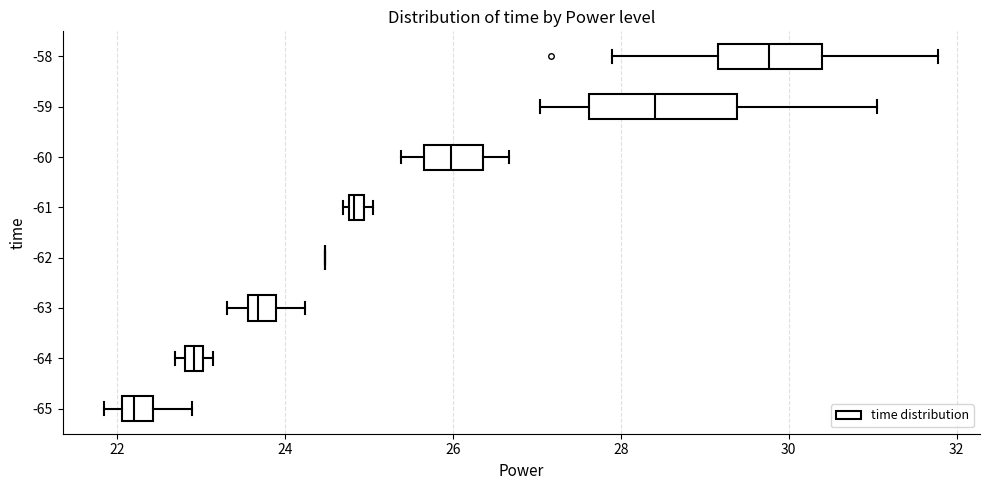

Which box is the widest, from its left edge to its right edge?

-59